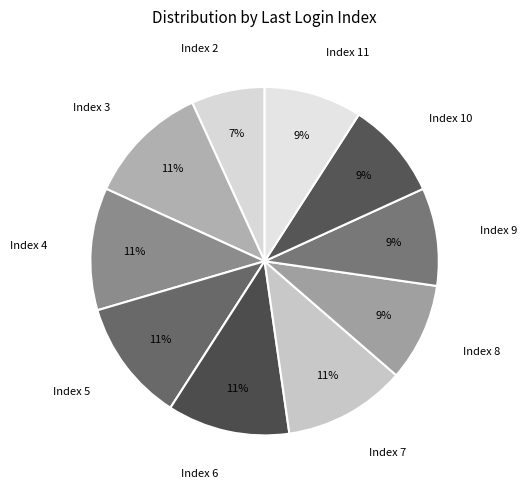

Approximately how many times larger is the value at Index 6 compared to Index 5?

1.0